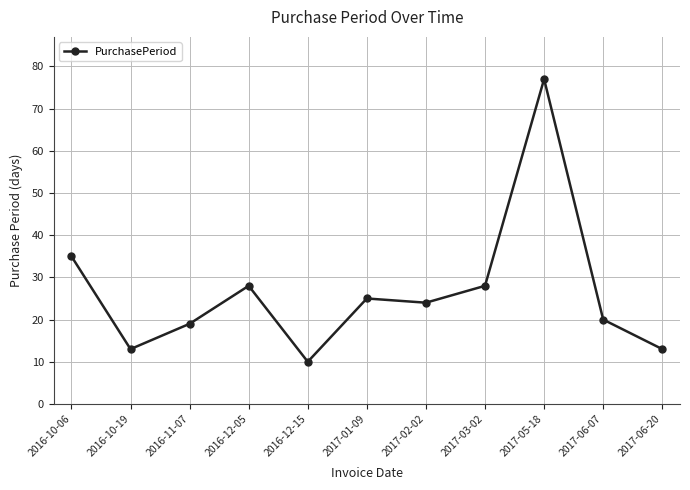

Does the chart display data point markers on the line(s)?

Yes